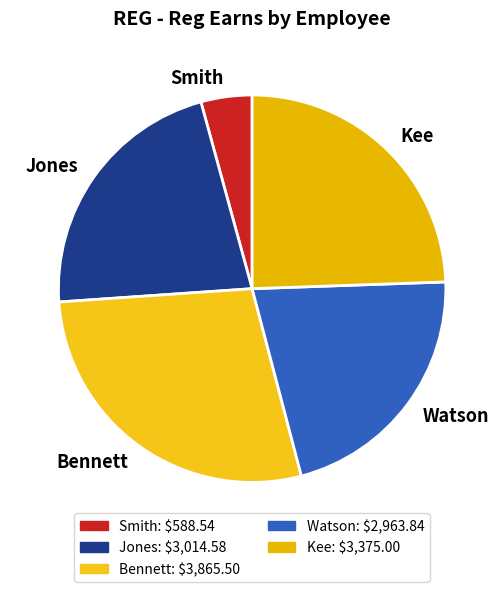

What is the smallest slice in the pie chart?

Smith